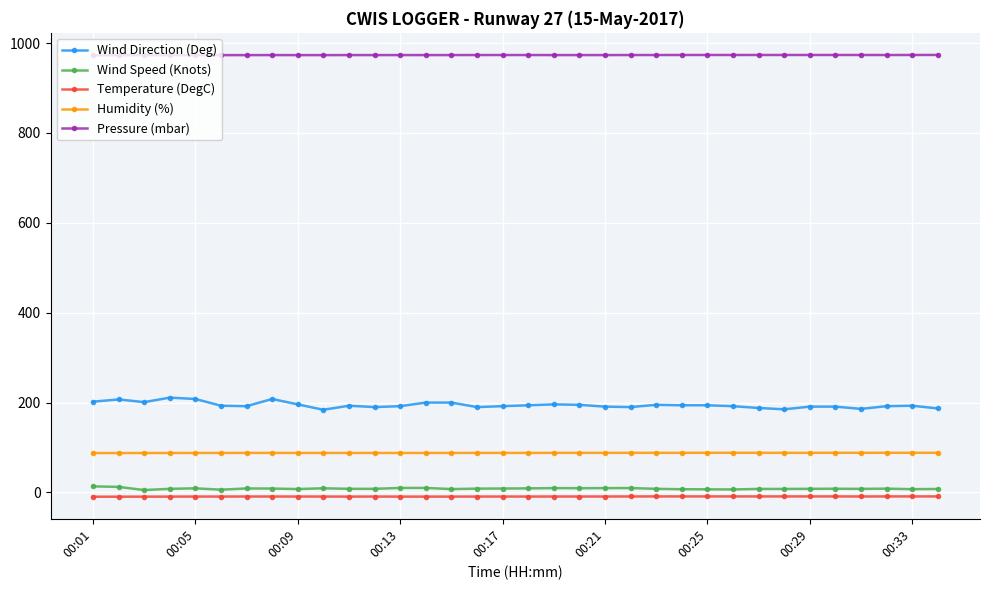

Which series has the largest total across all categories?

Pressure (mbar)